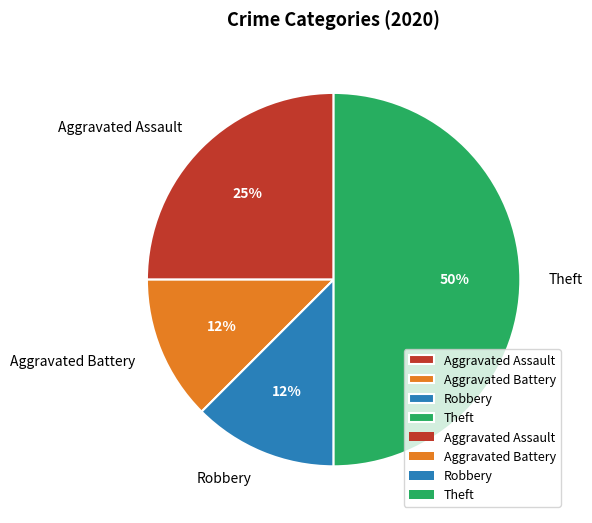

What is the largest slice in the pie chart?

Theft